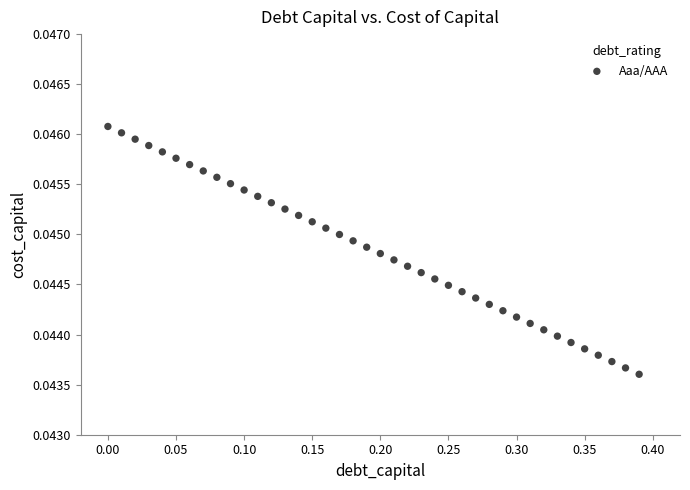

What is the range of X values (max minus min)?

0.4